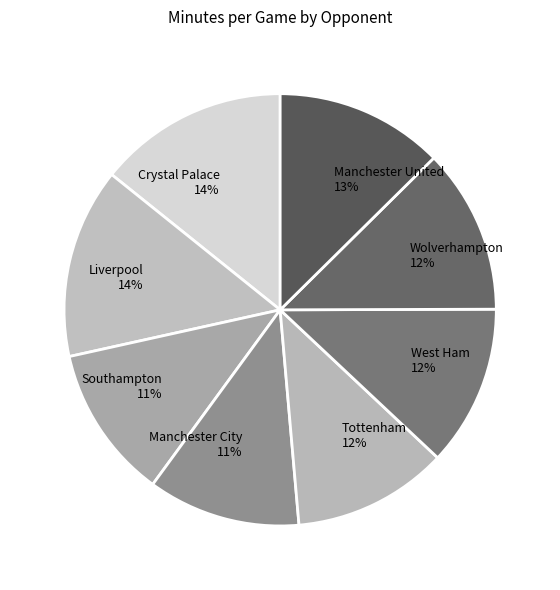

How many segments does this pie chart have?

8